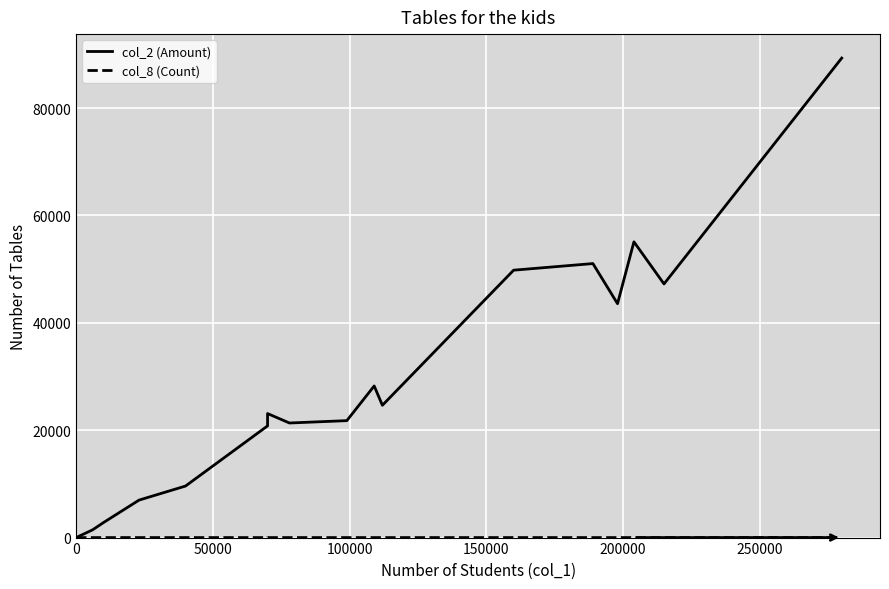

What is the value of the col_8 (Count) point at the 8th from the left?

2